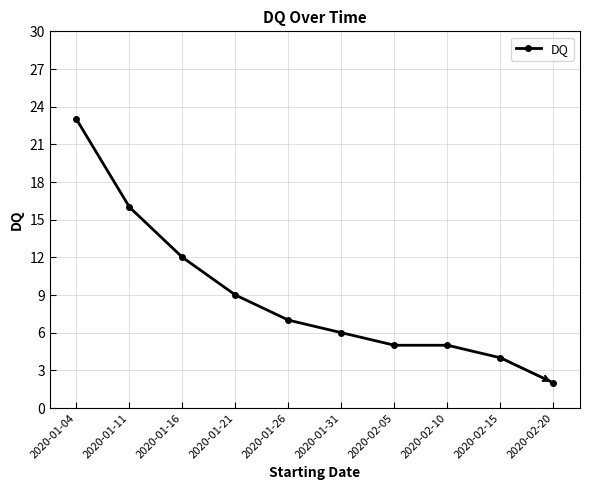

What is the value of the 7th point from the left?

5